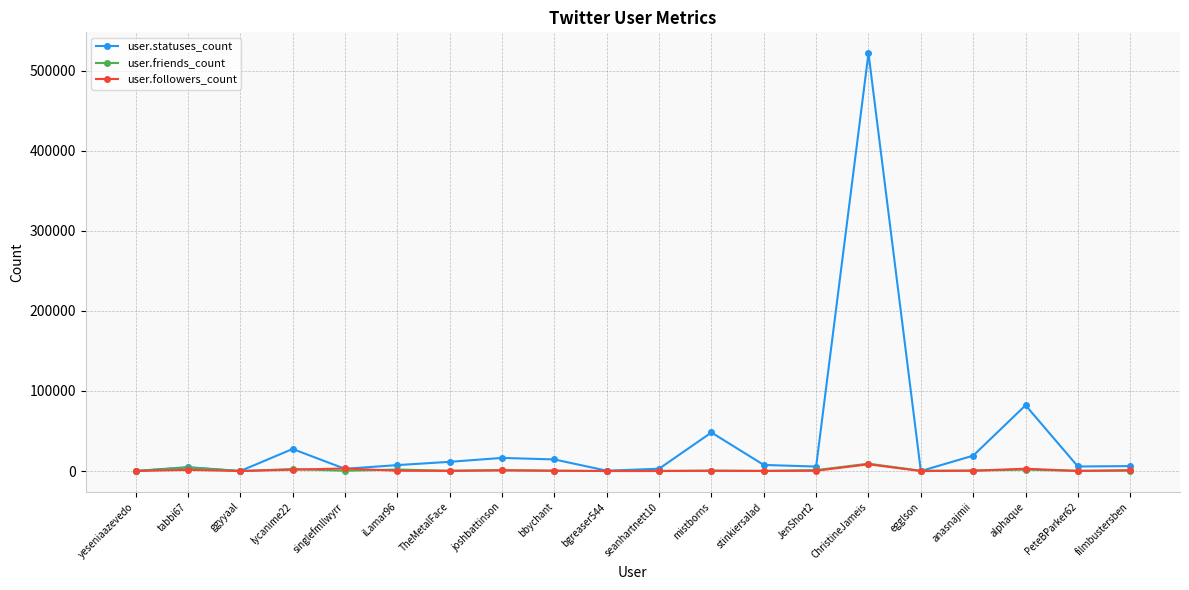

The user.friends_count series shows 548 at mistborns. True or false?

True